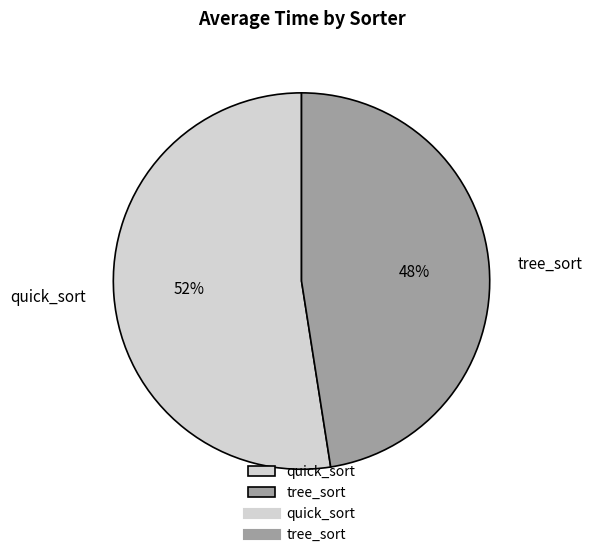

To the nearest percent, what percentage of the pie is tree_sort?

48%